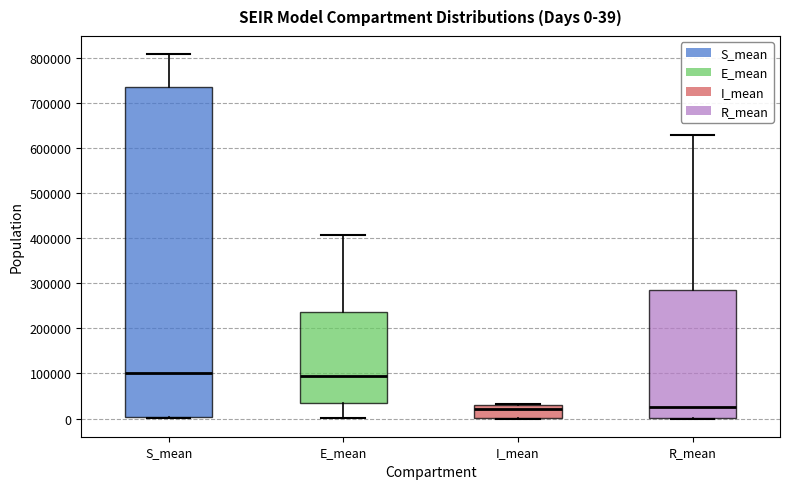

Comparing the boxes themselves (not the whiskers), which one is the tallest?

S_mean